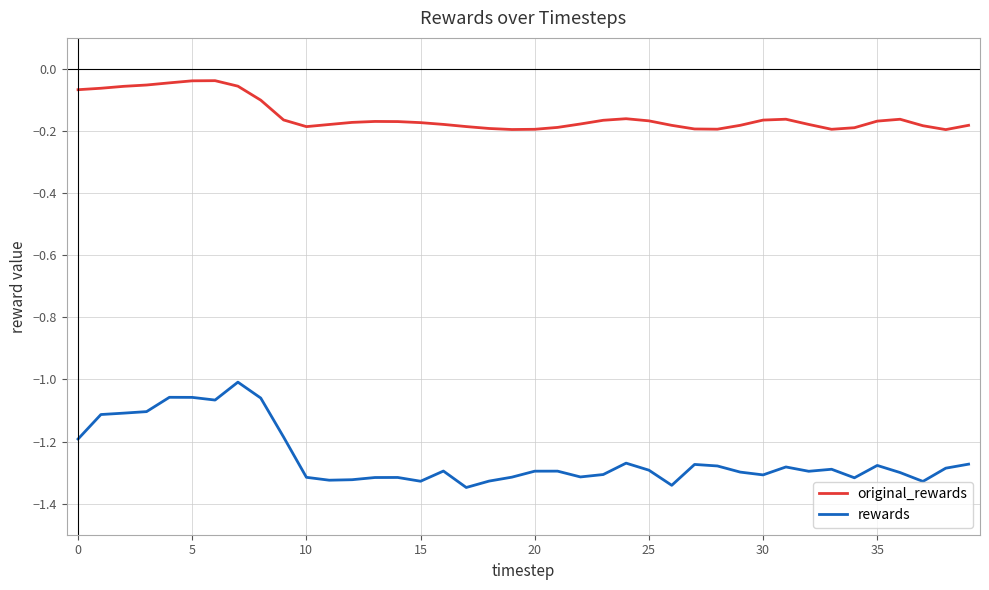

Does the chart have visible grid lines?

Yes